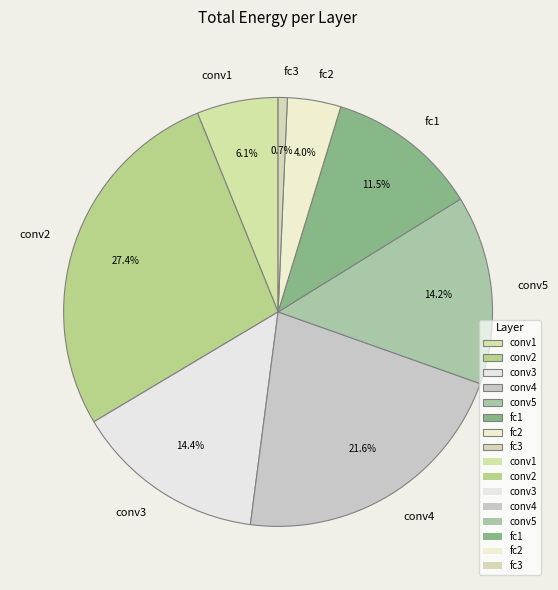

Does conv1 represent more than half of the total?

No